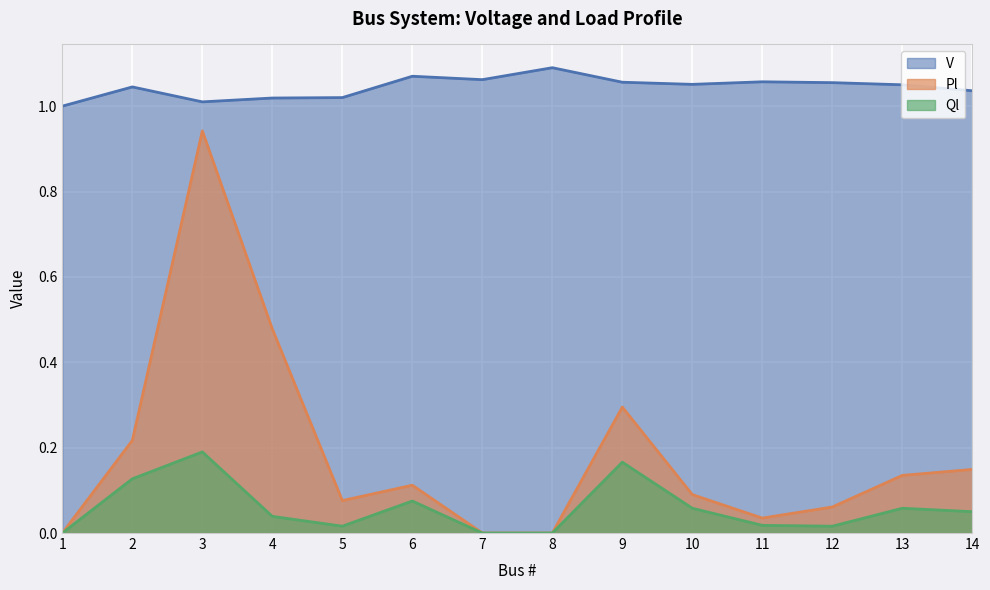

True or false: Pl and Ql cross at least once.

False